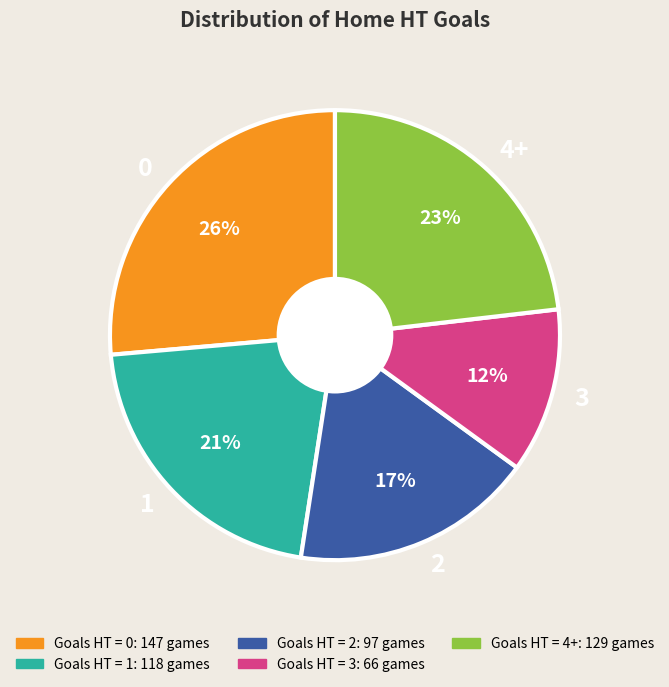

Is there a majority slice in this chart?

No